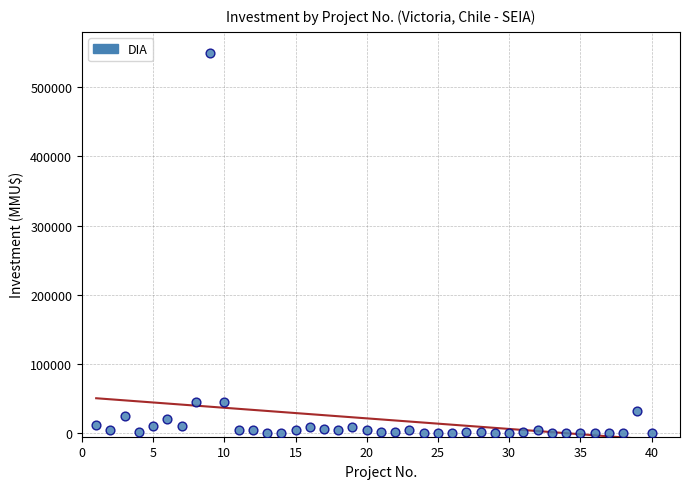

What is the range of Y values (max minus min)?

550000